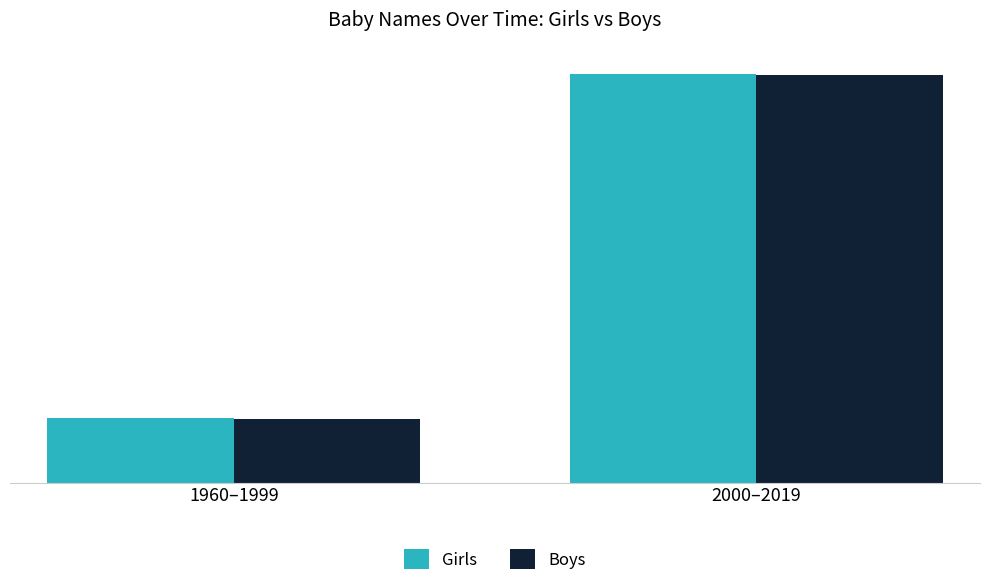

What is the difference between the maximum and minimum values in the Girls series?

201750